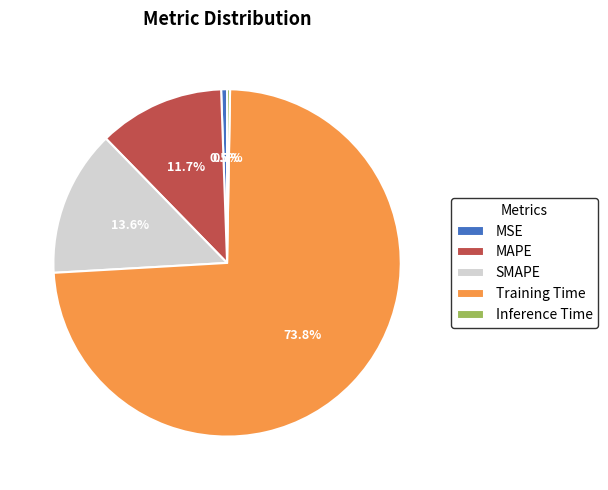

What is the largest slice in the pie chart?

Training Time